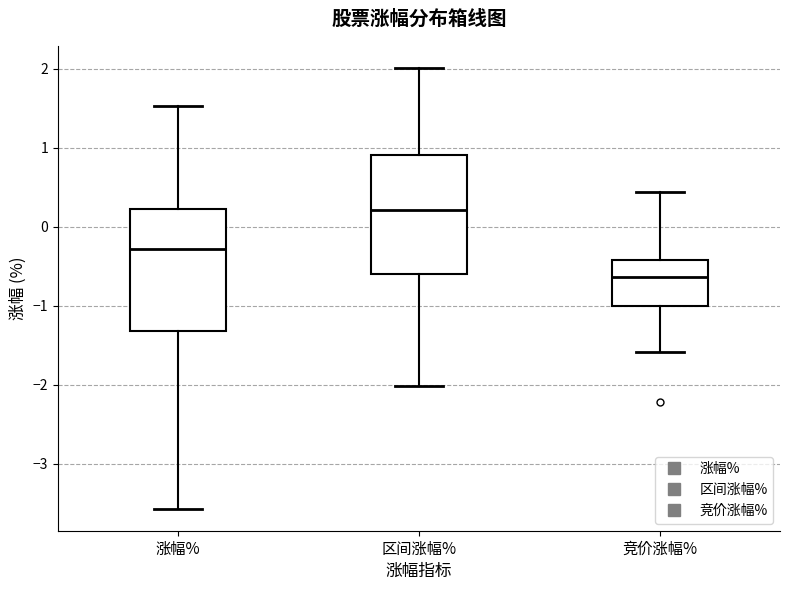

Where does the lower whisker of the box for 涨幅% end on the y-axis? The values are not printed on the chart, so give them approximately, as read against the axis.

-3.6